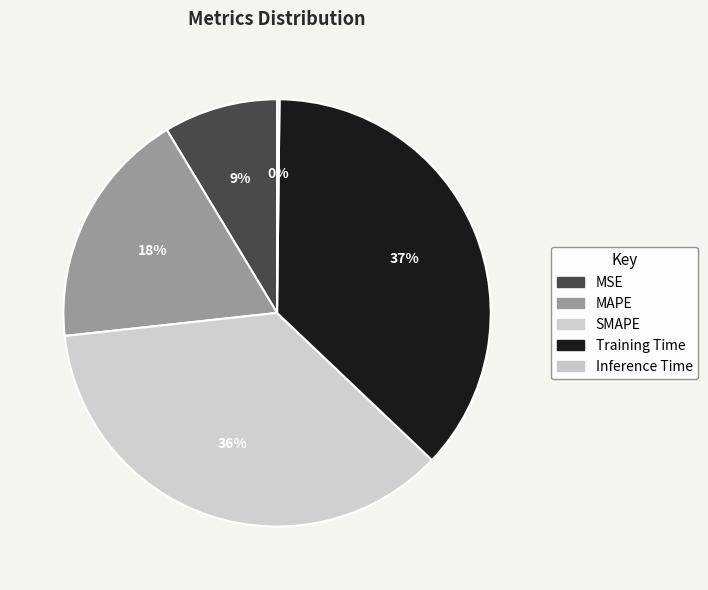

Count the number of slices in the pie.

5